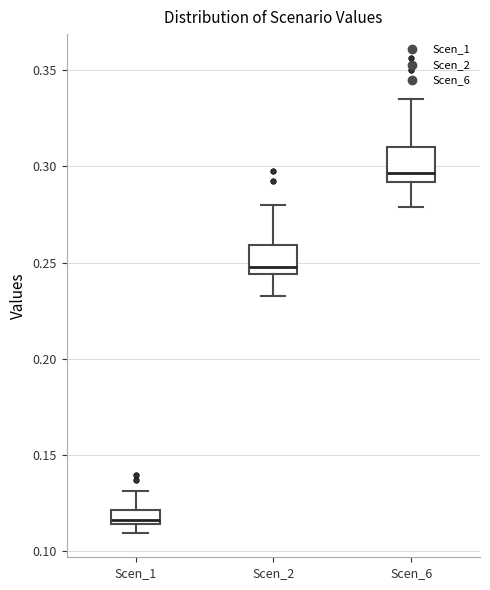

Which box's median line is the highest?

Scen_6